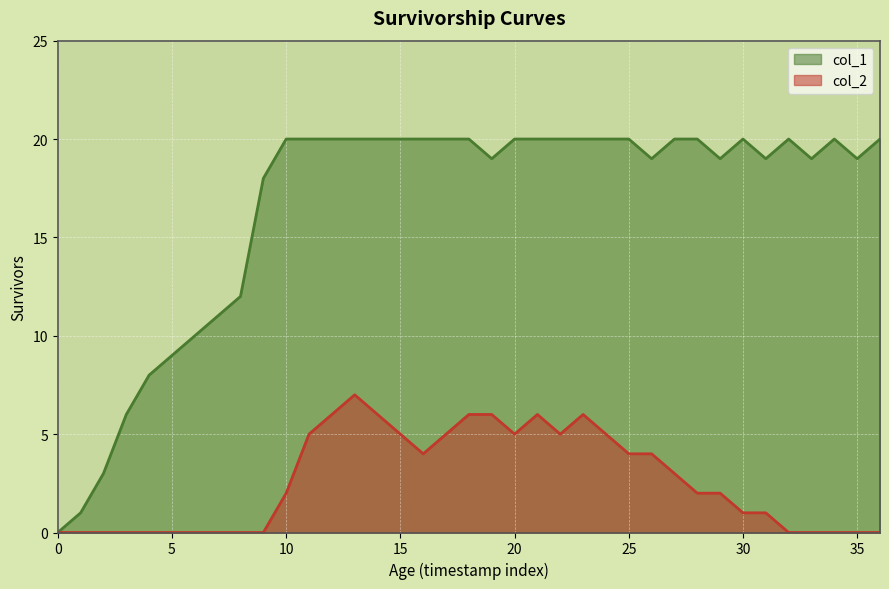

What is the average value of the col_1 series?

17